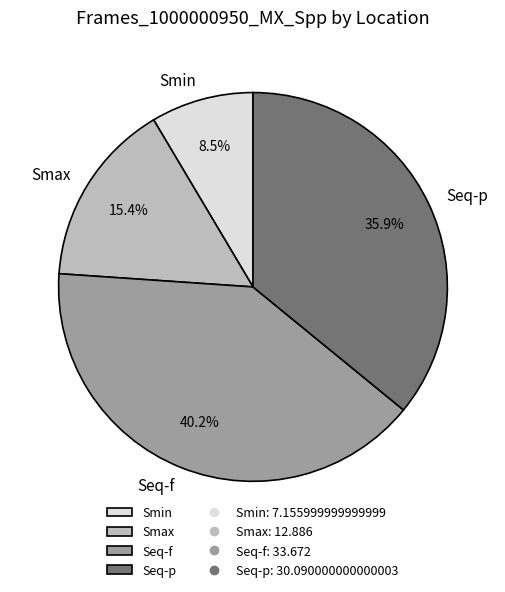

Is Seq-f the majority of the pie?

No